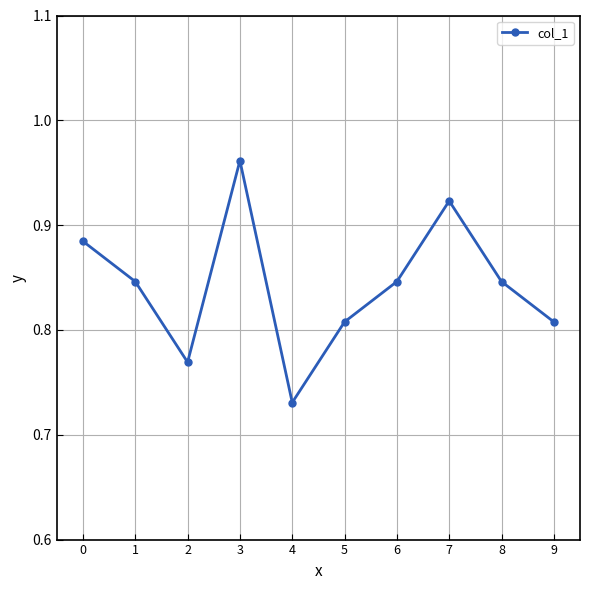

Where is the first local minimum?

2